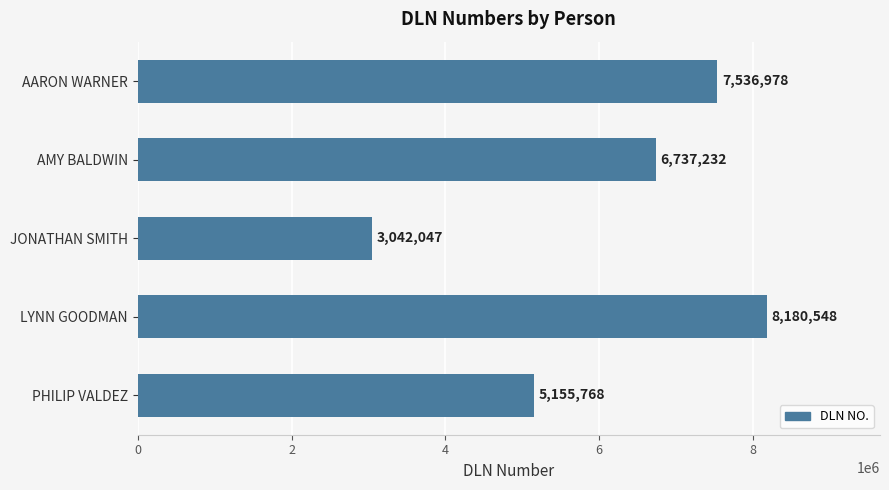

How many distinct data groups are displayed?

1